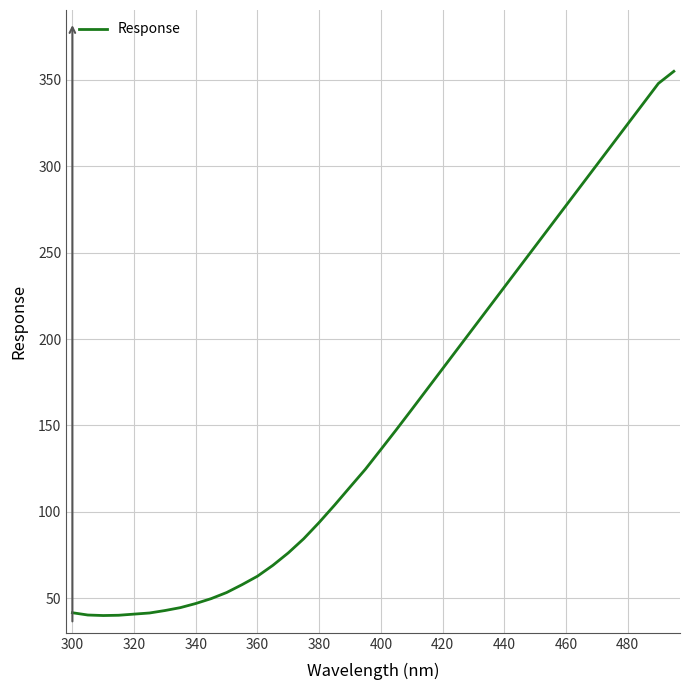

What is the greatest value displayed?

355.0